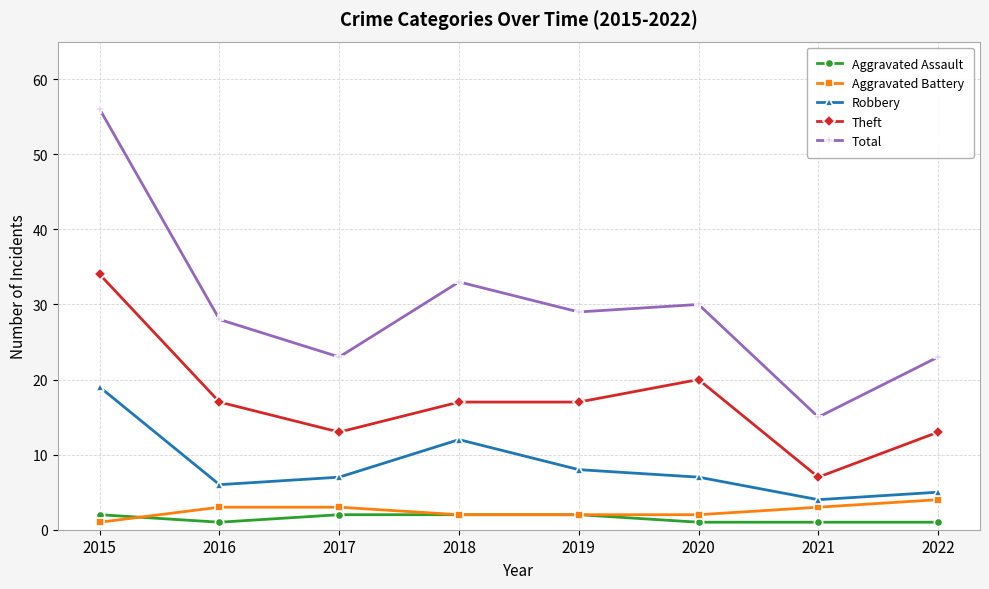

What is the value of the Aggravated Battery point at the 6th from the left?

2